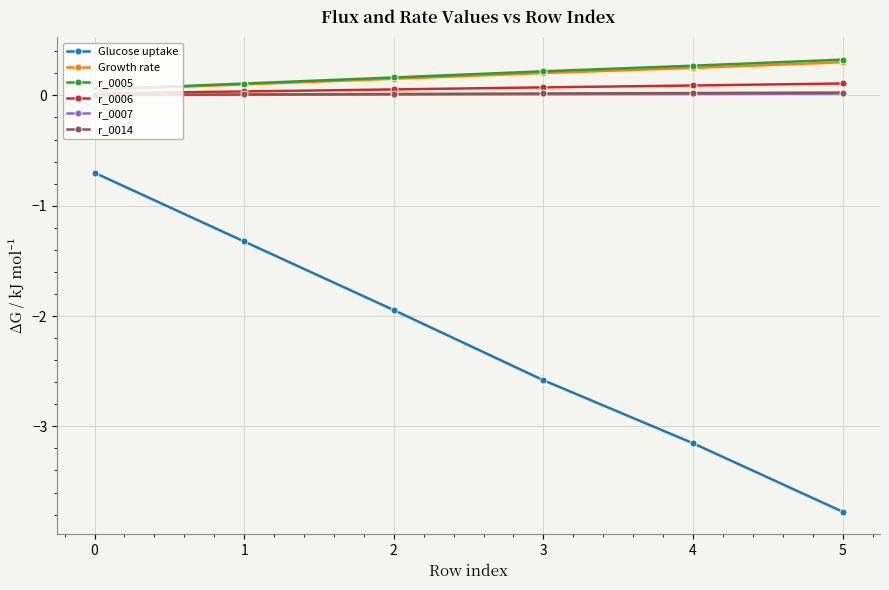

Which category has the lowest value across all series?

5